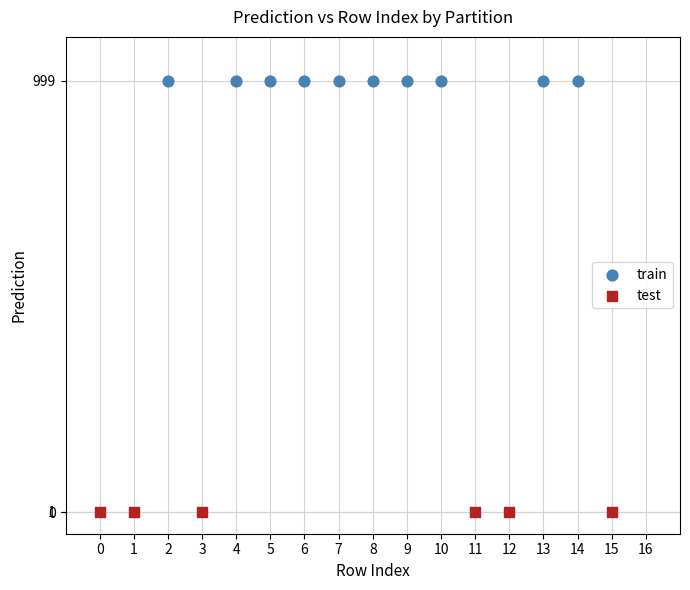

Which series contains the highest Y value?

train